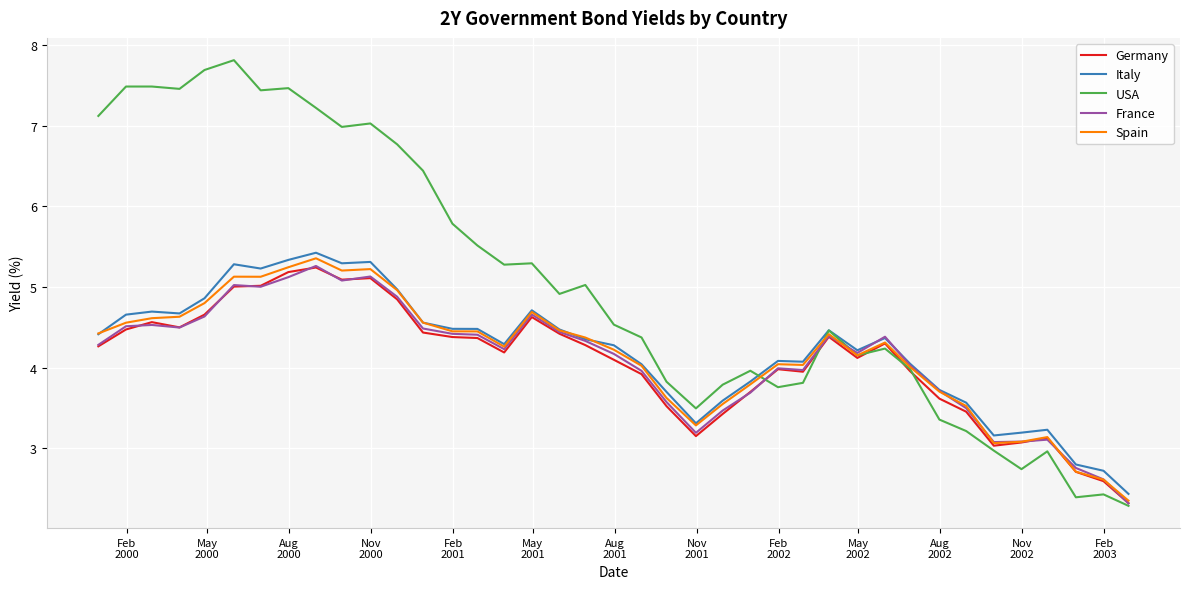

Which series has the largest total across all categories?

USA